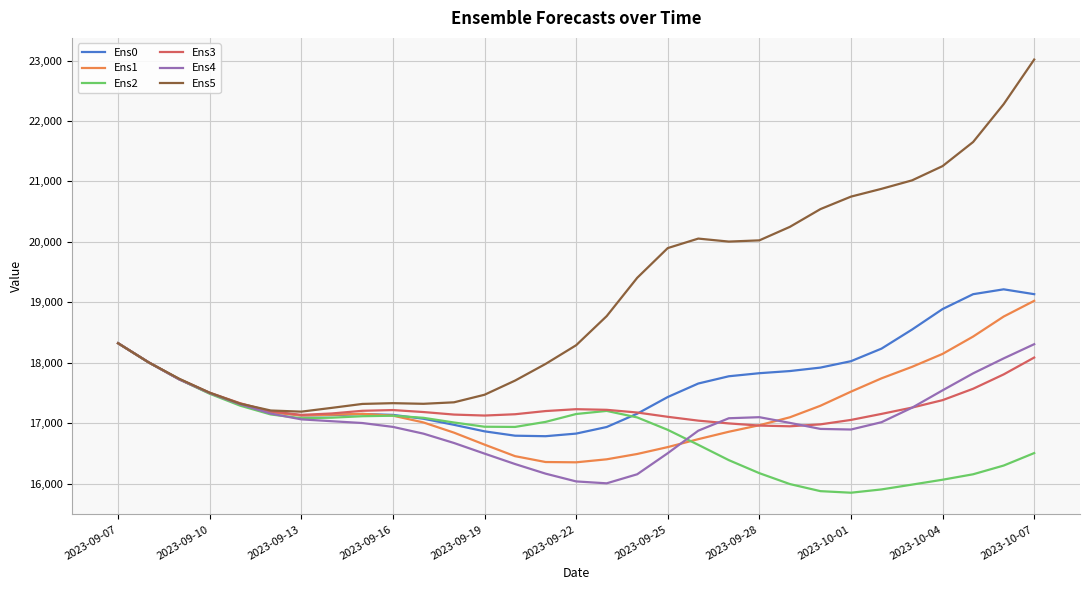

Which series has the largest range (max minus min)?

Ens5